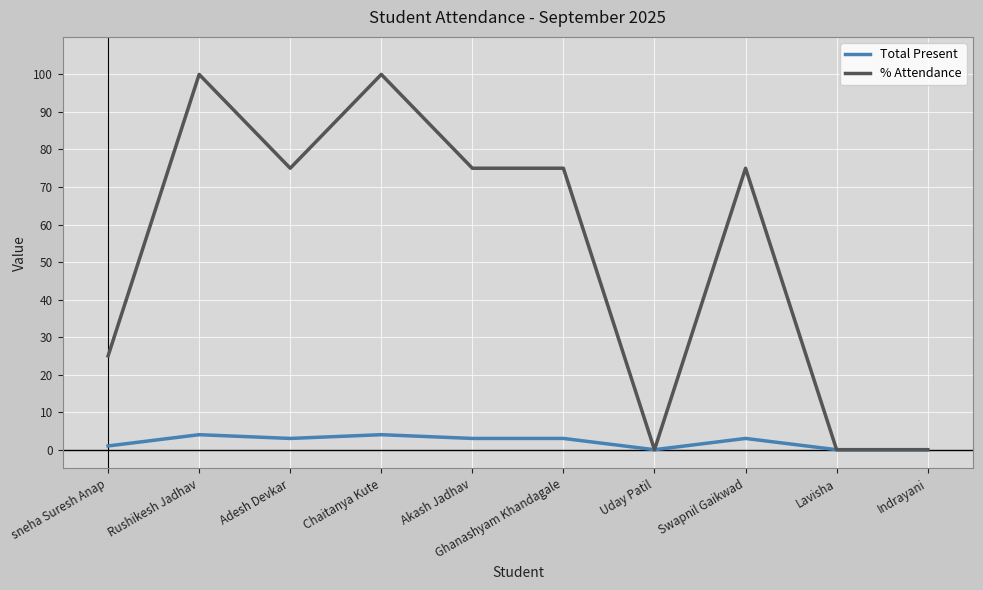

The value of % Attendance at Lavisha is 0. True or false?

True